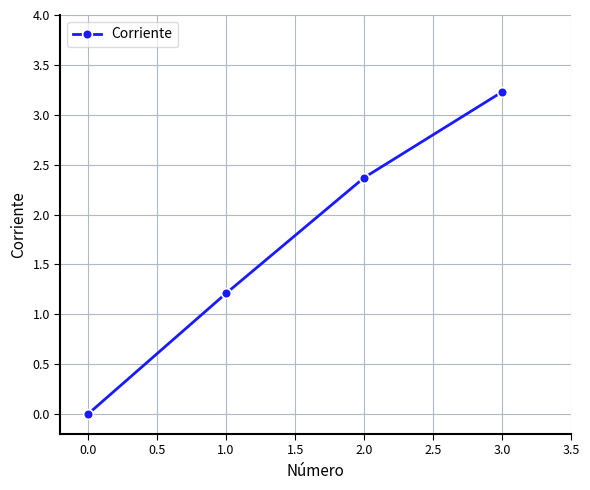

What is the average value?

1.7